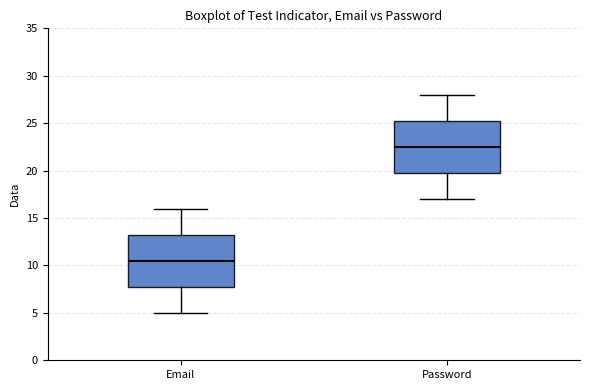

Which box's median line is the highest?

Password